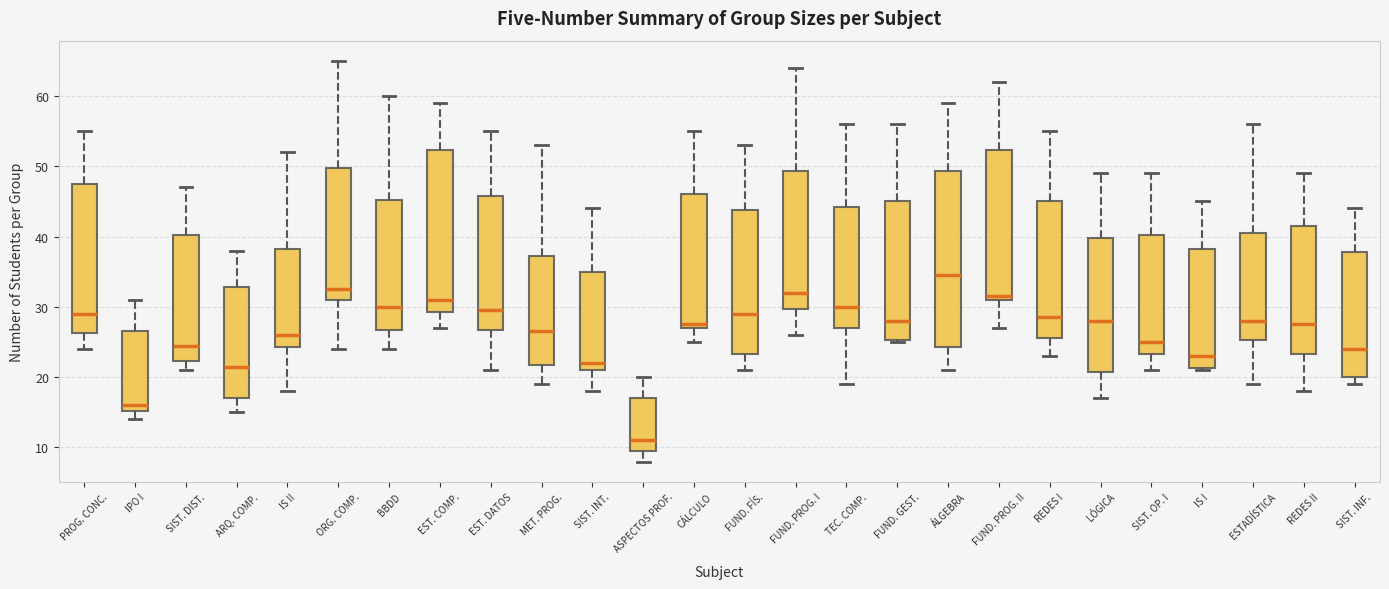

Reading left to right, read every box against the y-axis: the position of its median line, the range the box covers, and the ends of its whiskers. The values are not printed on the chart, so give them approximately, as read against the axis.

PROG. CONC.: median 29, box 26 to 48, whiskers 24 to 55
IPO I: median 16, box 15 to 27, whiskers 14 to 31
SIST. DIST.: median 25, box 22 to 40, whiskers 21 to 47
ARQ. COMP.: median 22, box 17 to 33, whiskers 15 to 38
IS II: median 26, box 24 to 38, whiskers 18 to 52
ORG. COMP.: median 33, box 31 to 50, whiskers 24 to 65
BBDD: median 30, box 27 to 45, whiskers 24 to 60
EST. COMP.: median 31, box 29 to 52, whiskers 27 to 59
EST. DATOS: median 30, box 27 to 46, whiskers 21 to 55
MET. PROG.: median 27, box 22 to 37, whiskers 19 to 53
SIST. INT.: median 22, box 21 to 35, whiskers 18 to 44
ASPECTOS PROF.: median 11, box 10 to 17, whiskers 8 to 20
CÁLCULO: median 28, box 27 to 46, whiskers 25 to 55
FUND. FÍS.: median 29, box 23 to 44, whiskers 21 to 53
FUND. PROG. I: median 32, box 30 to 49, whiskers 26 to 64
TEC. COMP.: median 30, box 27 to 44, whiskers 19 to 56
FUND. GEST.: median 28, box 25 to 45, whiskers 25 to 56
ÁLGEBRA: median 35, box 24 to 49, whiskers 21 to 59
FUND. PROG. II: median 32, box 31 to 52, whiskers 27 to 62
REDES I: median 29, box 26 to 45, whiskers 23 to 55
LÓGICA: median 28, box 21 to 40, whiskers 17 to 49
SIST. OP. I: median 25, box 23 to 40, whiskers 21 to 49
IS I: median 23, box 21 to 38, whiskers 21 to 45
ESTADÍSTICA: median 28, box 25 to 41, whiskers 19 to 56
REDES II: median 28, box 23 to 42, whiskers 18 to 49
SIST. INF.: median 24, box 20 to 38, whiskers 19 to 44